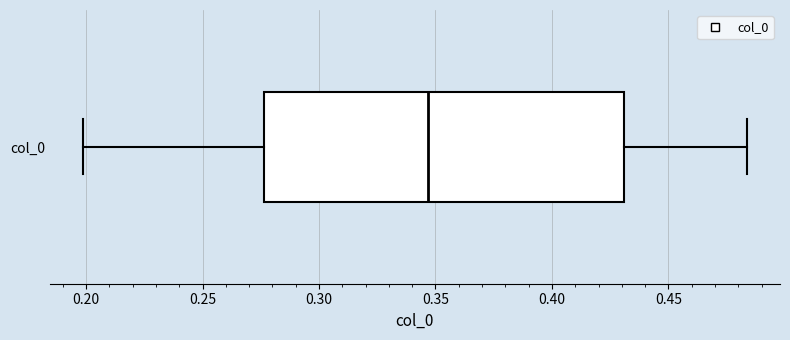

Where is the right edge of the box for col_0 on the x-axis? The values are not printed on the chart, so give them approximately, as read against the axis.

0.430